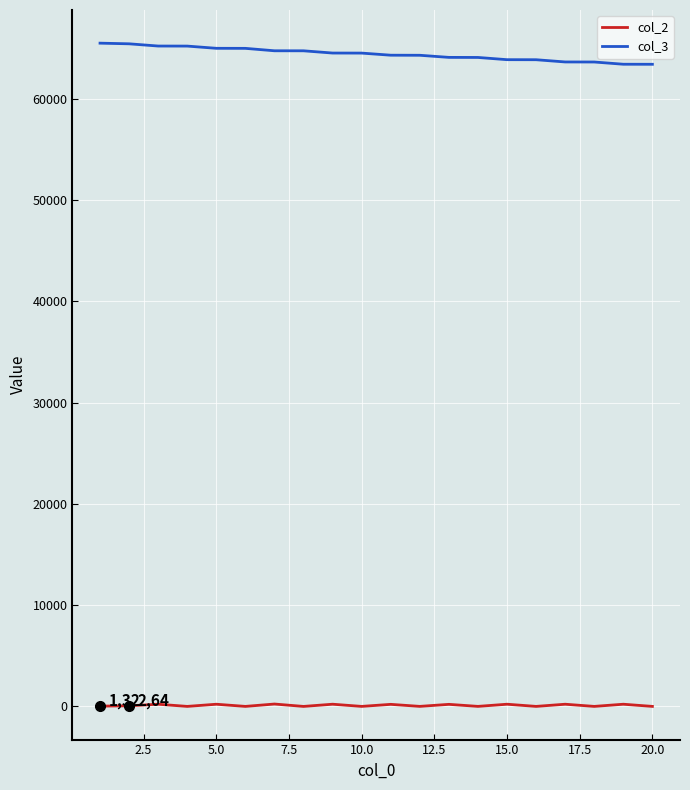

What is the maximum value for col_2?

239